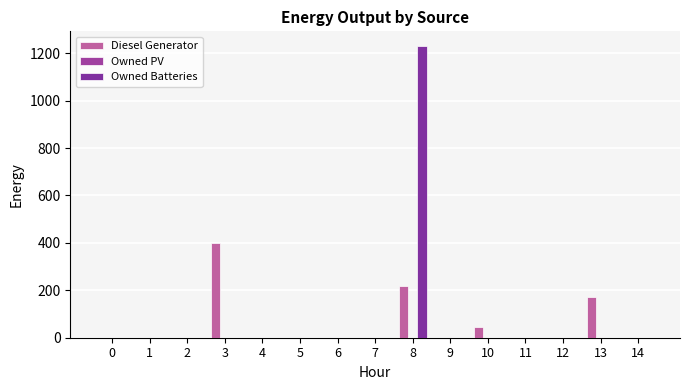

How many categories are shown in the chart?

15